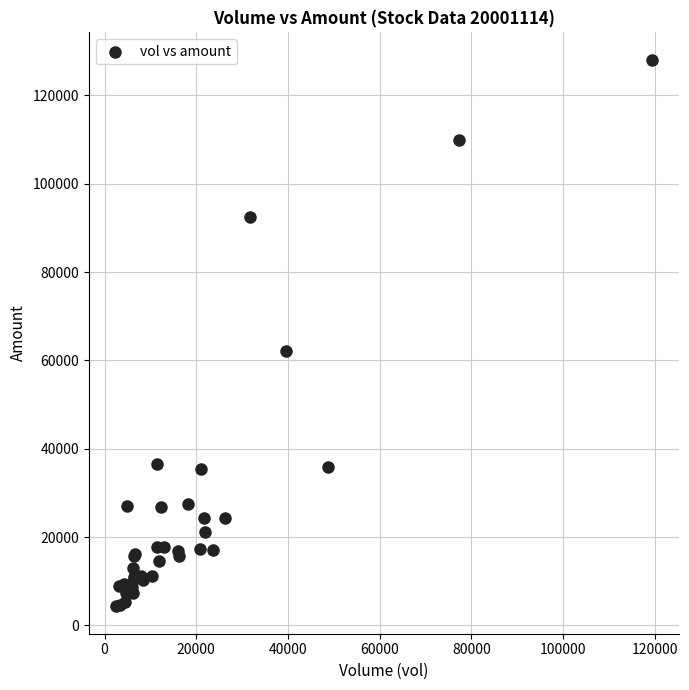

What Y value in the scatter plot is closest to 66197?

62095.4